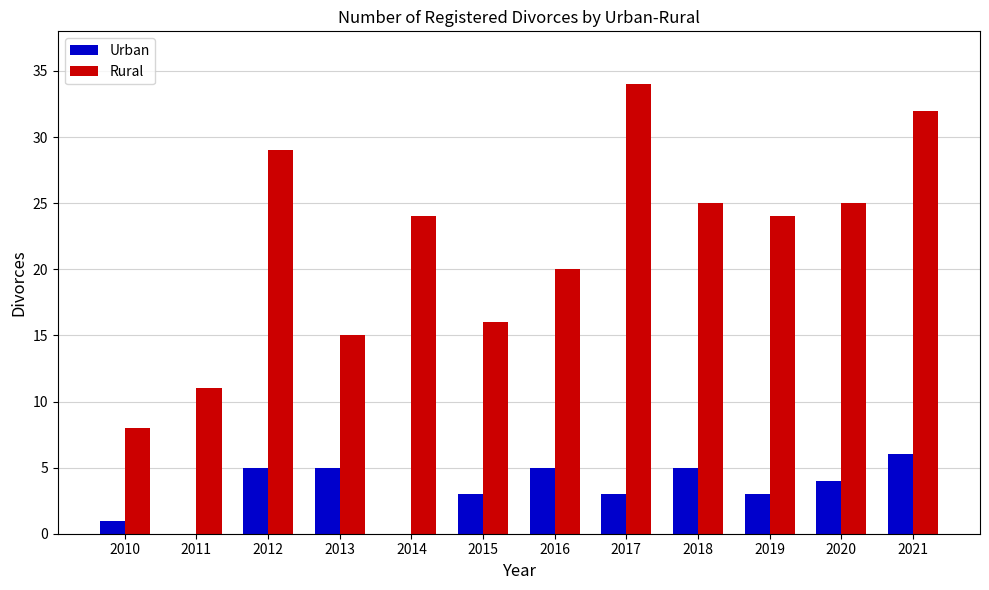

What is the spread (max minus min) of values at 2018?

20